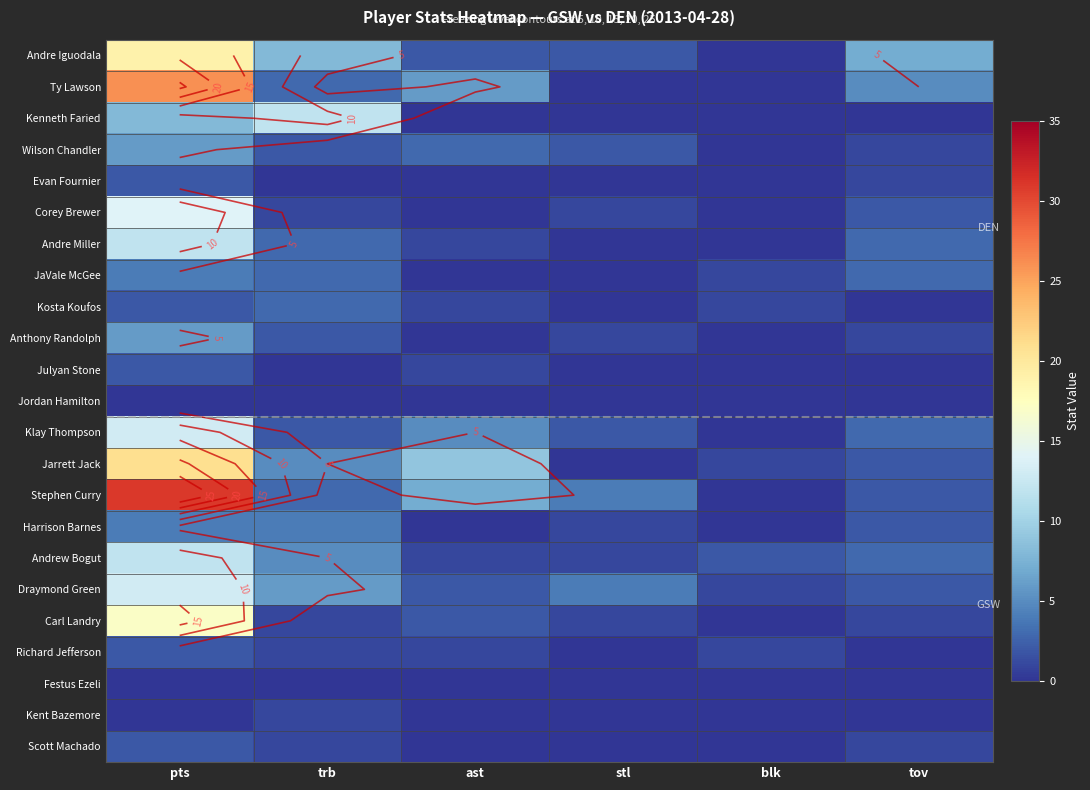

What is the sum of the Klay Thompson values at trb and stl?

4